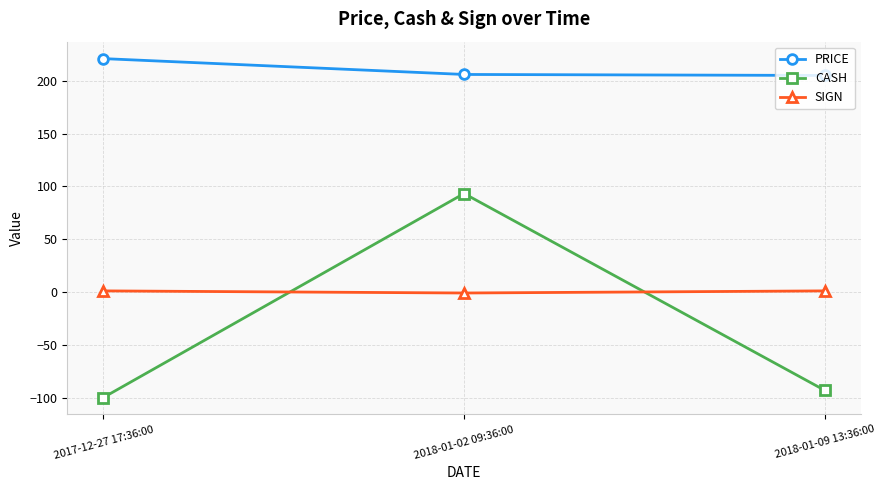

What is the label of the 2nd point from the left?

2018-01-02 09:36:00